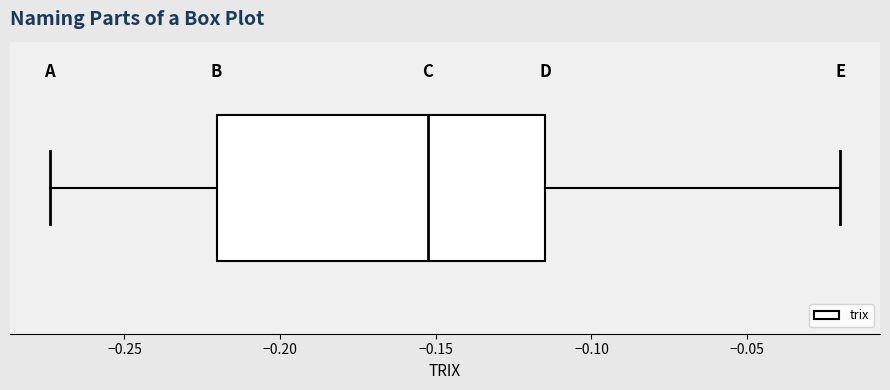

Read this box plot against the x-axis: the position of the median line, the range covered by the box, and the ends of both whiskers. The values are not printed on the chart, so give them approximately, as read against the axis.

median -0.155, box -0.220 to -0.115, whiskers -0.275 to -0.020